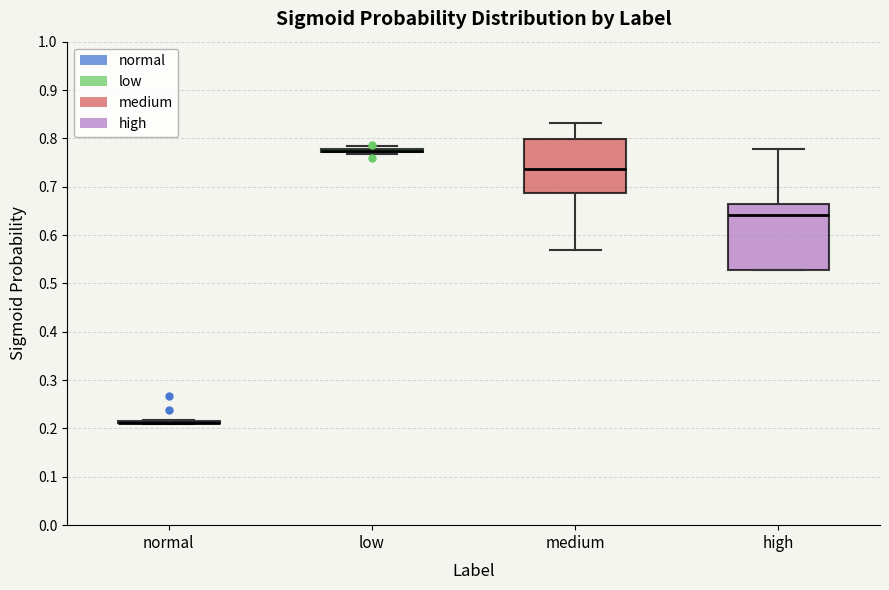

Reading left to right, transcribe this box plot: for each box, give where its median line is, the range the box spans, and where its two whiskers end, as read against the y-axis. The values are not printed on the chart, so give them approximately, as read against the axis.

normal: box collapsed to a line at 0.21, whiskers 0.21 to 0.22
low: box collapsed to a line at 0.77, whiskers 0.77 to 0.78
medium: median 0.74, box 0.69 to 0.80, whiskers 0.57 to 0.83
high: median 0.64, box 0.53 to 0.66, whiskers 0.53 to 0.78